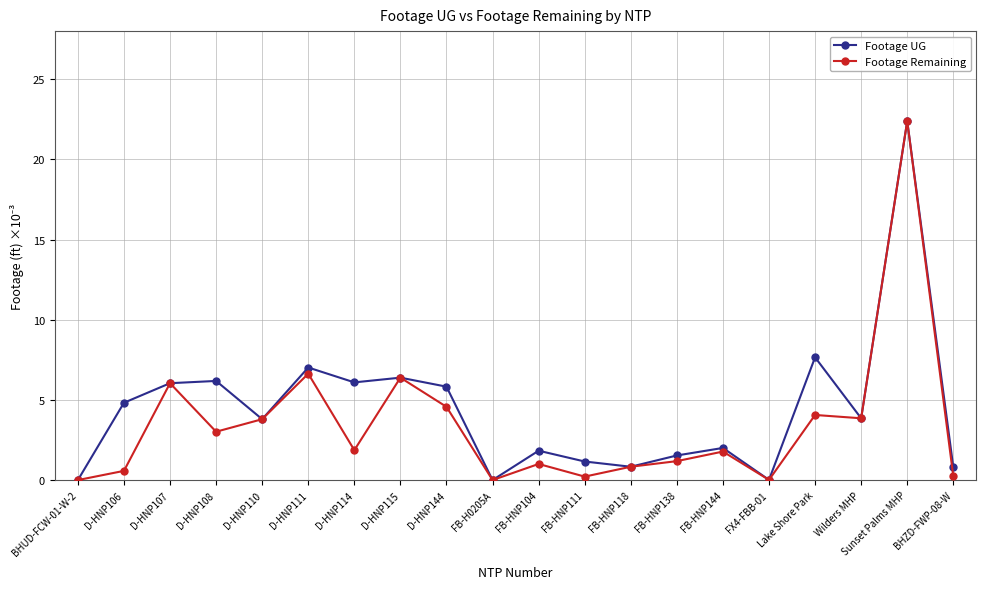

True or false: Footage Remaining has a value of 0.0 at FX4-FBB-01.

True